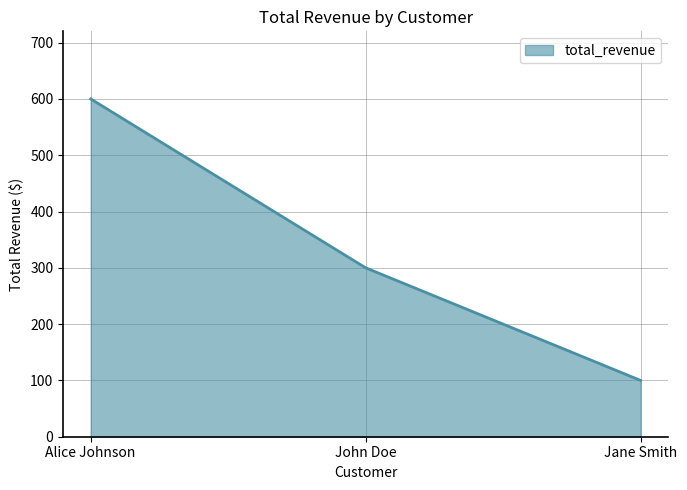

Rank the categories by value from lowest to highest.

Jane Smith, John Doe, Alice Johnson